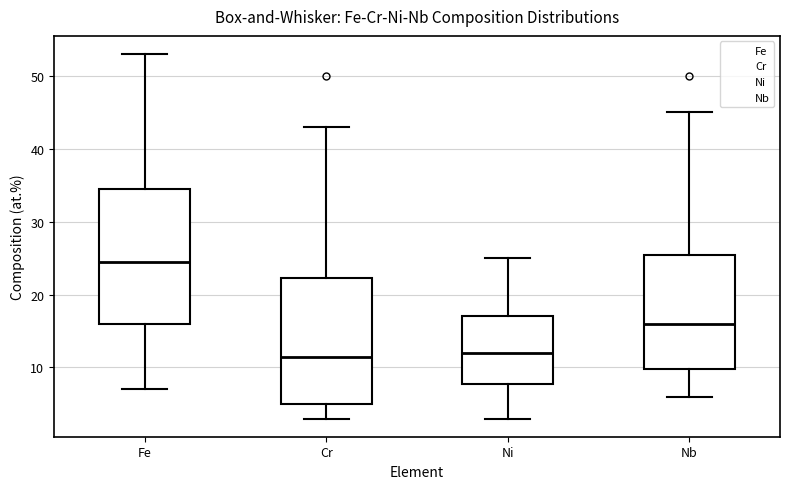

Reading left to right, read every box against the y-axis: the position of its median line, the range the box covers, and the ends of its whiskers. The values are not printed on the chart, so give them approximately, as read against the axis.

Fe: median 25, box 16 to 35, whiskers 7 to 53
Cr: median 12, box 5 to 22, whiskers 3 to 43
Ni: median 12, box 8 to 17, whiskers 3 to 25
Nb: median 16, box 10 to 26, whiskers 6 to 45